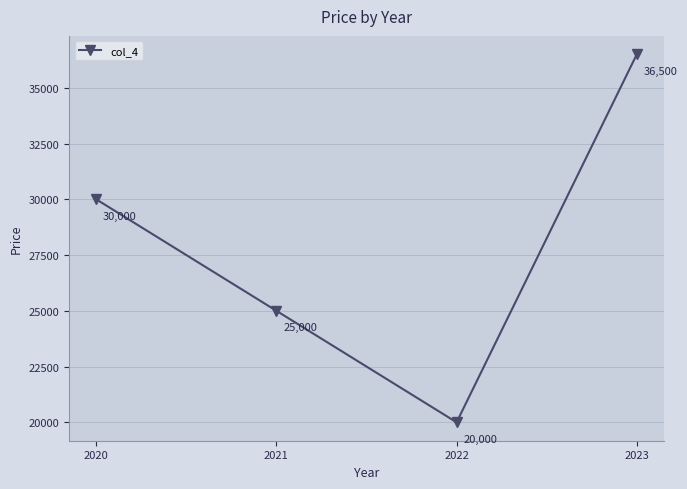

Reading right to left, list all the values displayed in this chart.

2023=36500	2022=20000	2021=25000	2020=30000